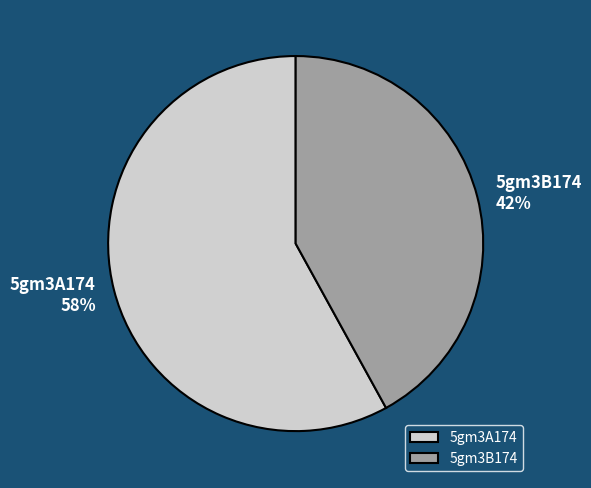

What is the largest slice in the pie chart?

5gm3A174